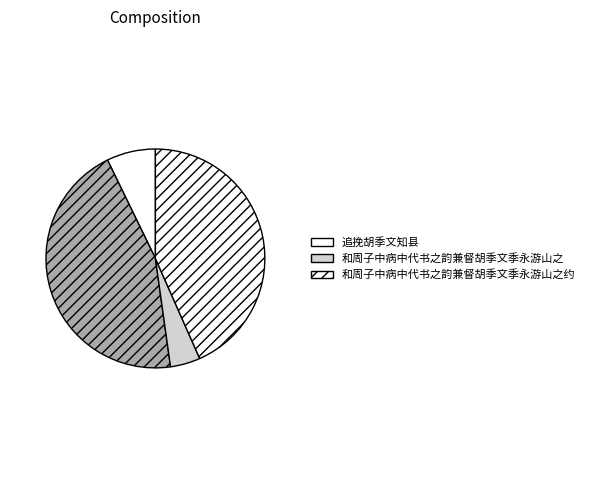

Count the number of slices in the pie.

4